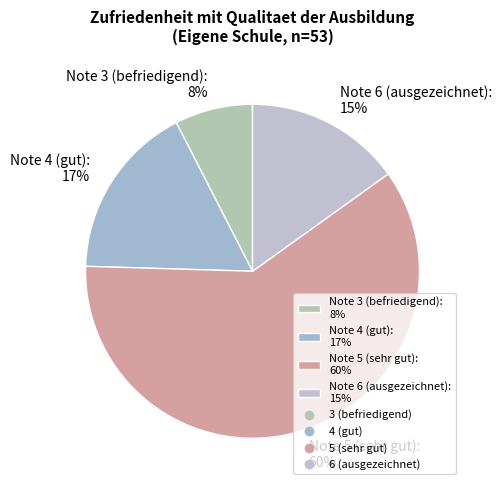

Is there a majority slice in this chart?

Yes